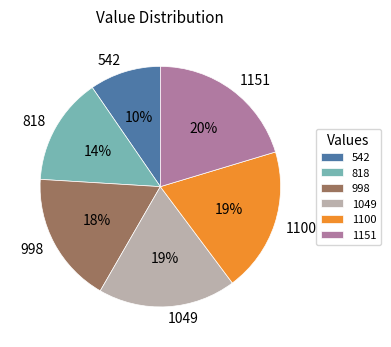

To the nearest percent, what is the average slice percentage?

17%